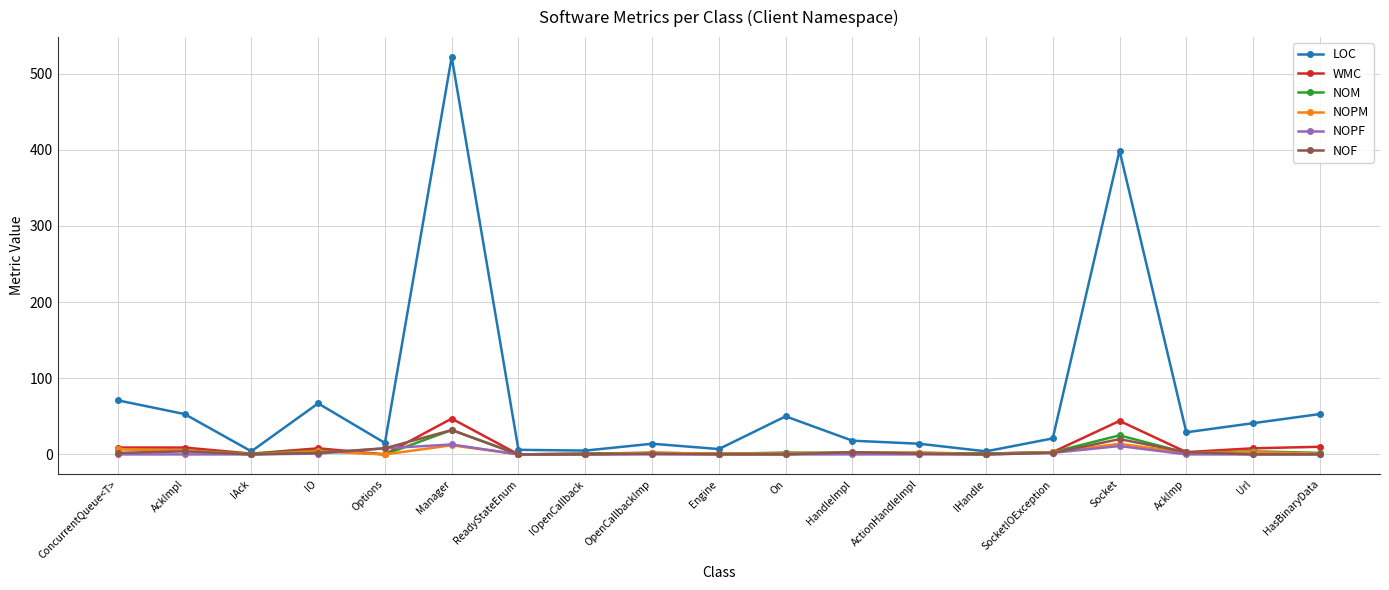

True or false: NOM has more than 2 interior local peaks.

True